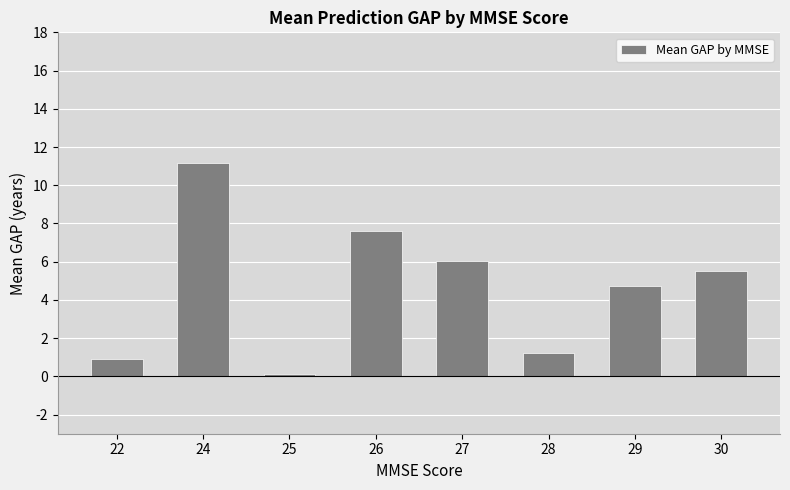

What is the value of the 5th bar from the left?

6.0